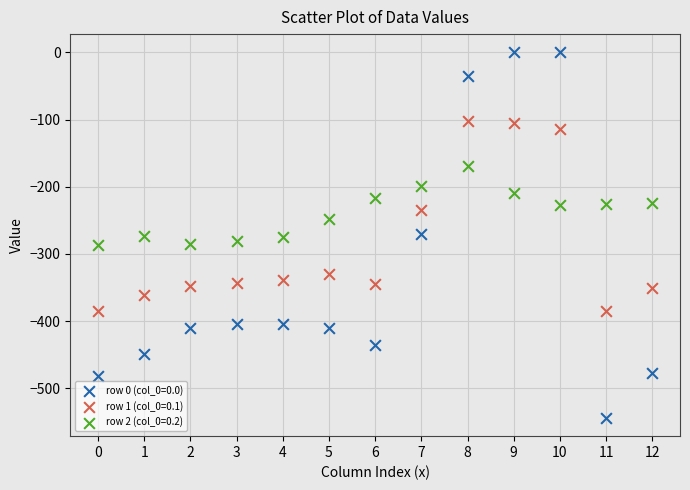

Which series has the widest spread of Y values?

row 0 (col_0=0.0)